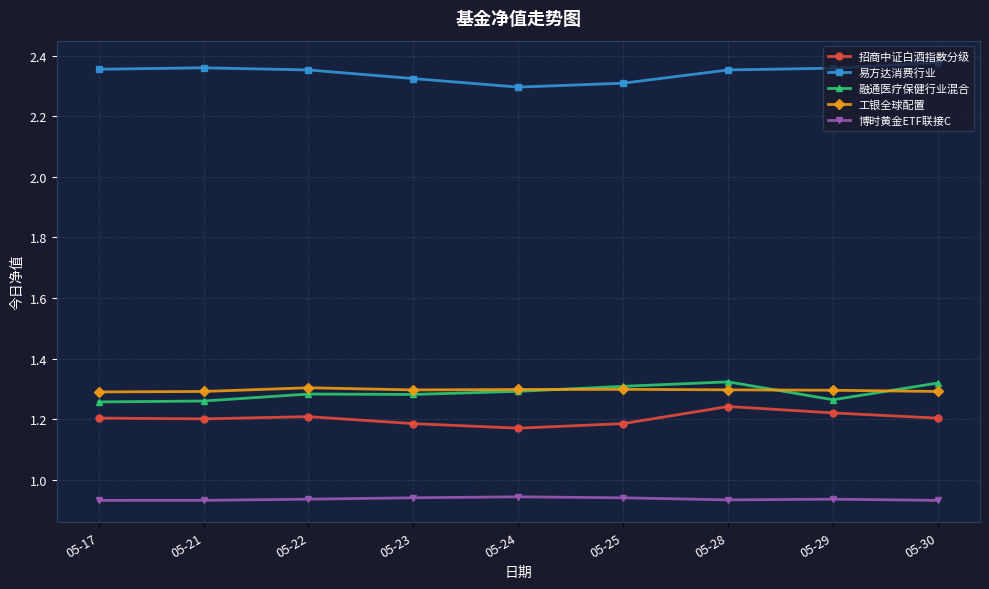

Which label corresponds to the largest value in the chart?

05-30